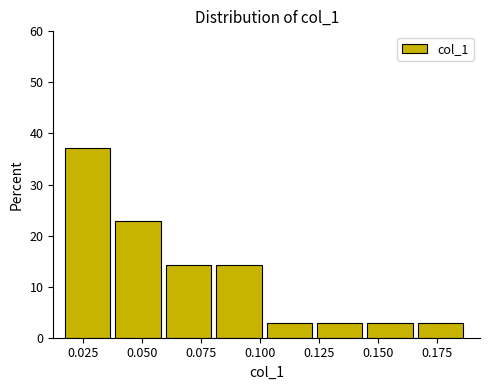

Reading left to right, list every bar in this chart as the range it spans on the x-axis followed by its height. Neither the bar edges nor the heights are printed on the chart, so give them approximately, as read against the axes.

0.020 to 0.040: 37
0.040 to 0.060: 23
0.060 to 0.080: 14
0.080 to 0.105: 14
0.105 to 0.125: 3
0.125 to 0.145: 3
0.145 to 0.165: 3
0.165 to 0.190: 3